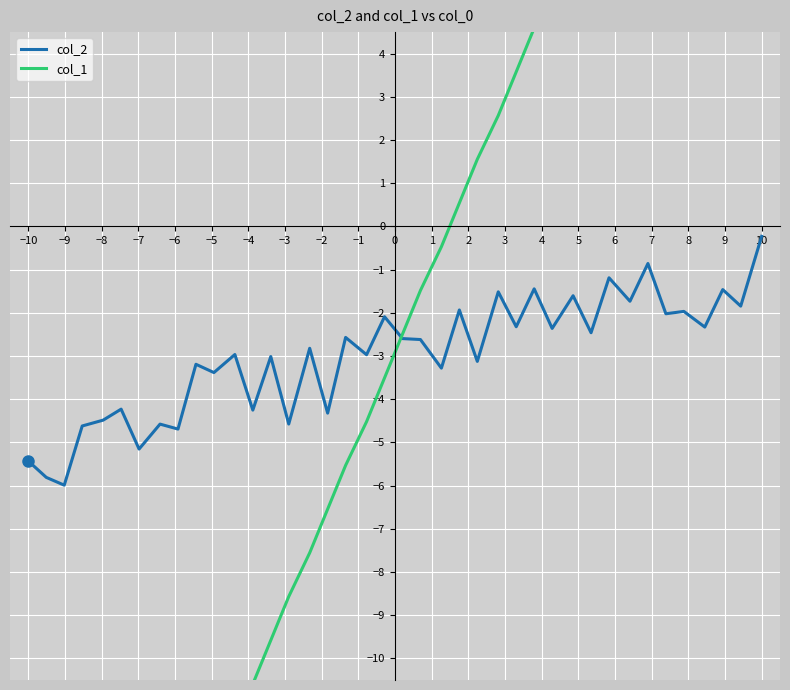

Reading right to left, what are all the values shown in this chart?

col_2: -0.2	-1.8	-1.5	-2.3	-2.0	-2.0	-0.9	-1.7	-1.2	-2.5	-1.6	-2.4	-1.4	-2.3	-1.5	-3.1	-1.9	-3.3	-2.6	-2.6	-2.1	-3.0	-2.6	-4.3	-2.8	-4.6	-3.0	-4.3	-3.0	-3.4	-3.2	-4.7	-4.6	-5.2	-4.2	-4.5	-4.6	-6.0	-5.8	-5.4
col_1: 16.7	15.7	14.7	13.7	12.7	11.7	10.7	9.7	8.6	7.6	6.6	5.6	4.6	3.6	2.6	1.6	0.5	-0.5	-1.5	-2.5	-3.5	-4.5	-5.5	-6.5	-7.6	-8.6	-9.6	-10.6	-11.6	-12.6	-13.6	-14.6	-15.7	-16.7	-17.7	-18.7	-19.7	-20.7	-21.7	-22.7